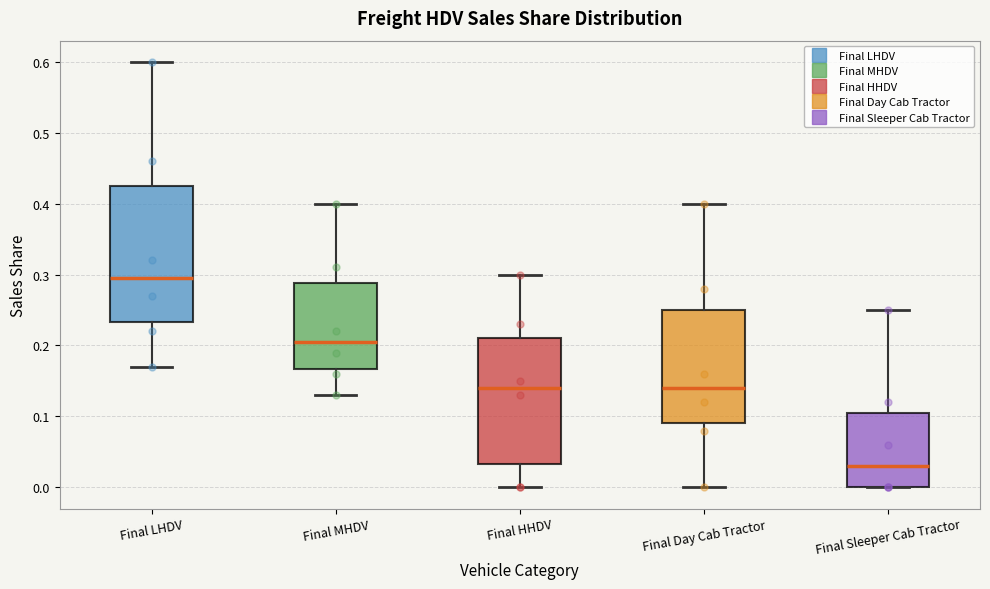

Comparing the boxes themselves (not the whiskers), which one is the tallest?

Final LHDV